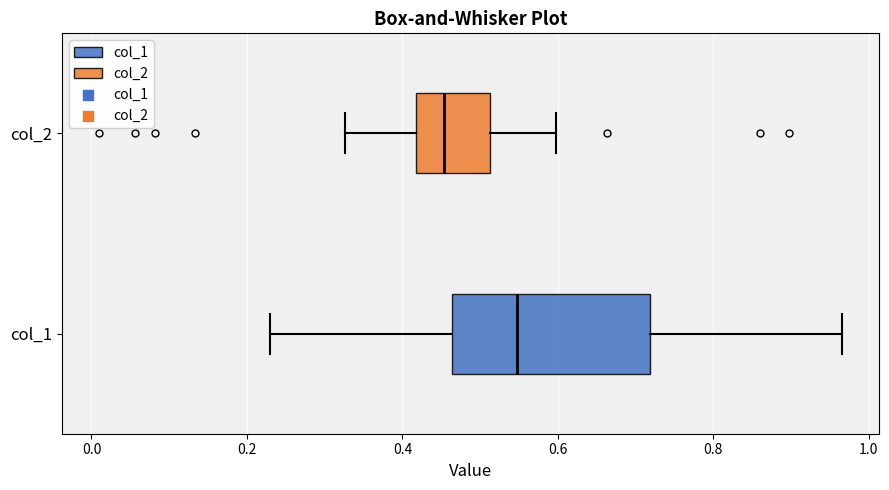

Which box has the furthest to the left median line?

col_2